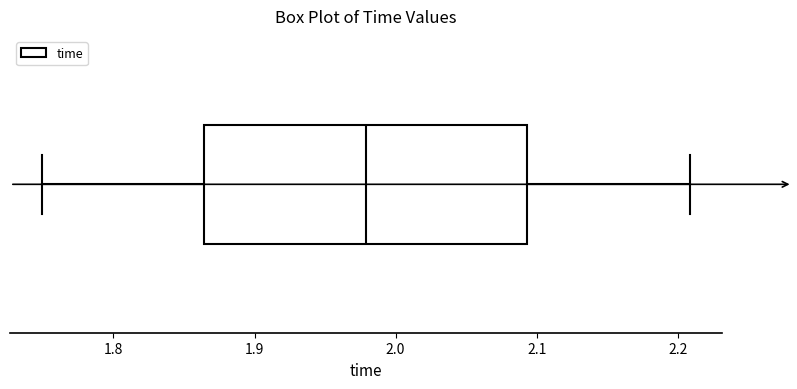

Read this box plot against the x-axis: the position of the median line, the range covered by the box, and the ends of both whiskers. The values are not printed on the chart, so give them approximately, as read against the axis.

median 1.98, box 1.86 to 2.09, whiskers 1.75 to 2.21